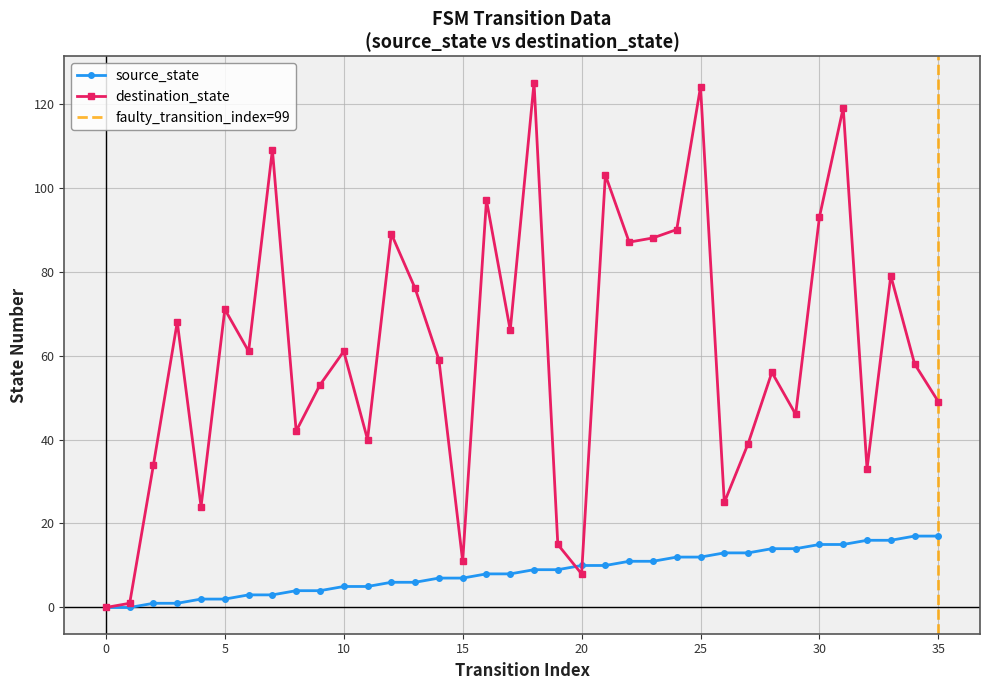

The destination_state series shows 72 at 8. True or false?

False